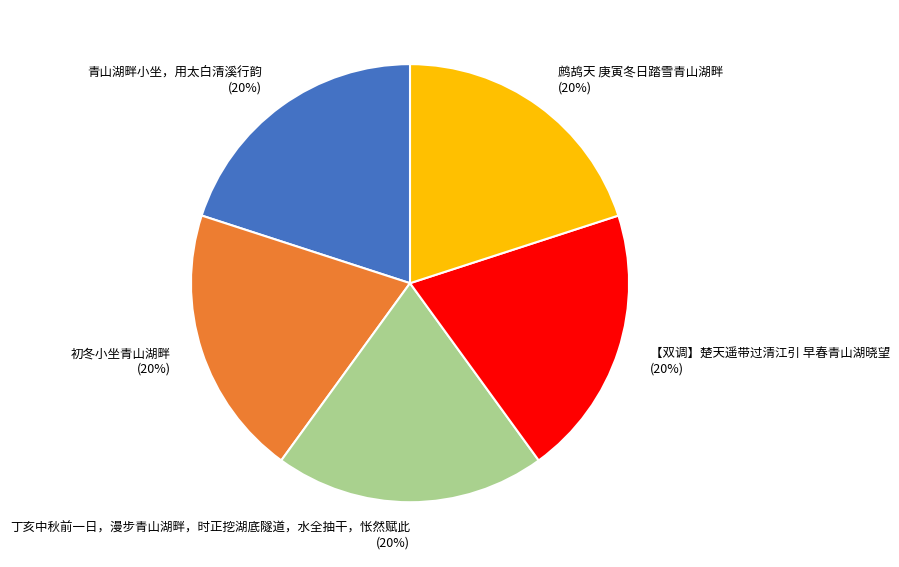

Approximately how many times larger is the value at 【双调】楚天遥带过清江引 早春青山湖晓望 compared to 丁亥中秋前一日，漫步青山湖畔，时正挖湖底隧道，水全抽干，怅然赋此?

1.0